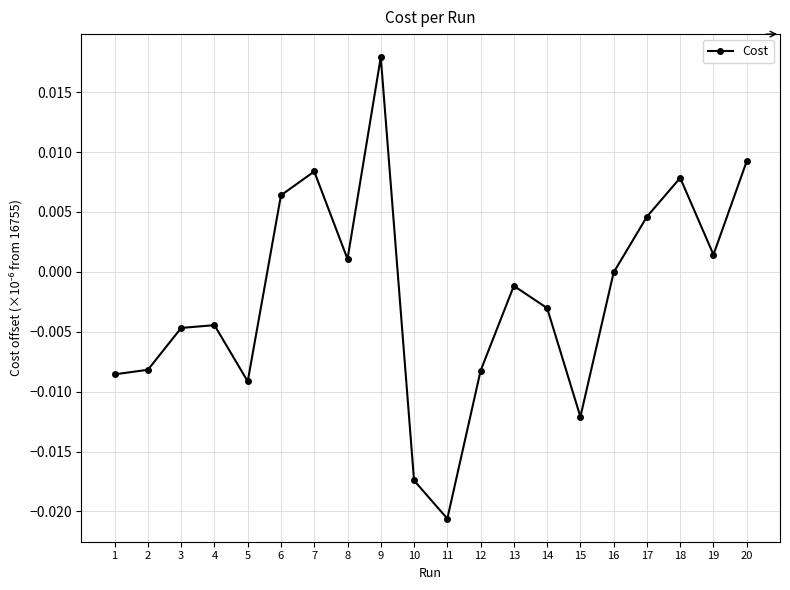

At which label is the value closest to 0?

16